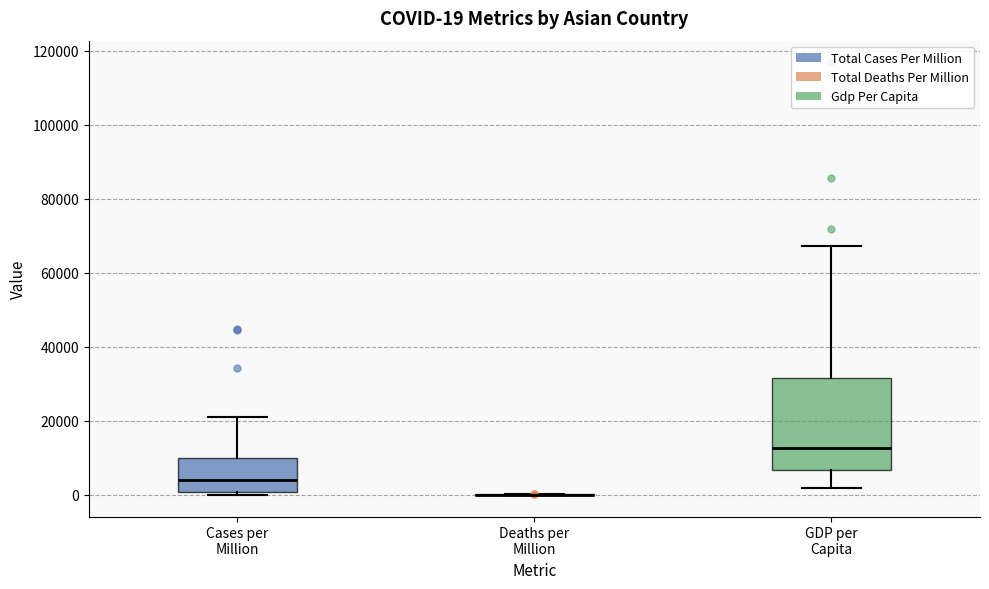

Comparing the boxes themselves (not the whiskers), which one is the tallest?

GDP per Capita